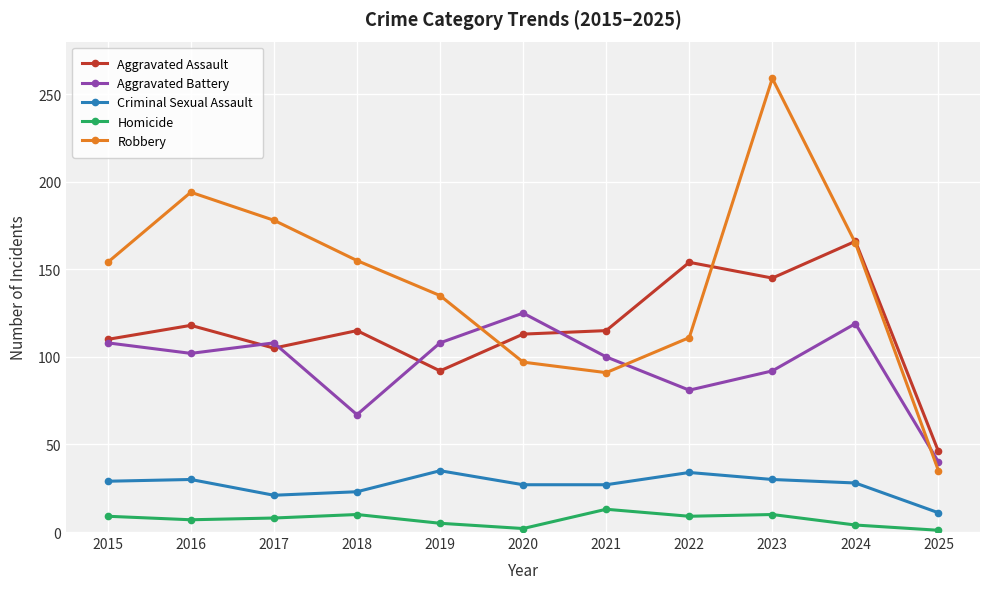

At which category does Aggravated Assault reach its first local valley?

2017